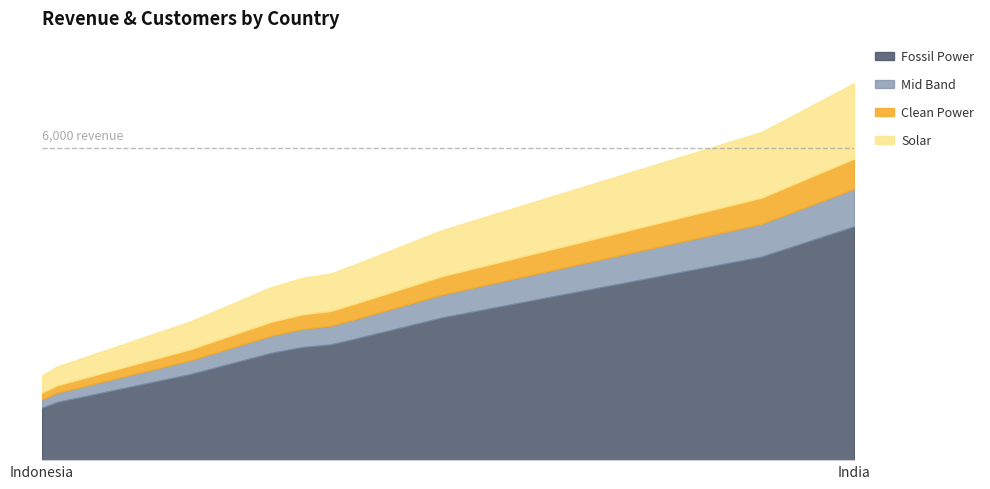

True or false: total_revenue and customer_count cross at least once.

False